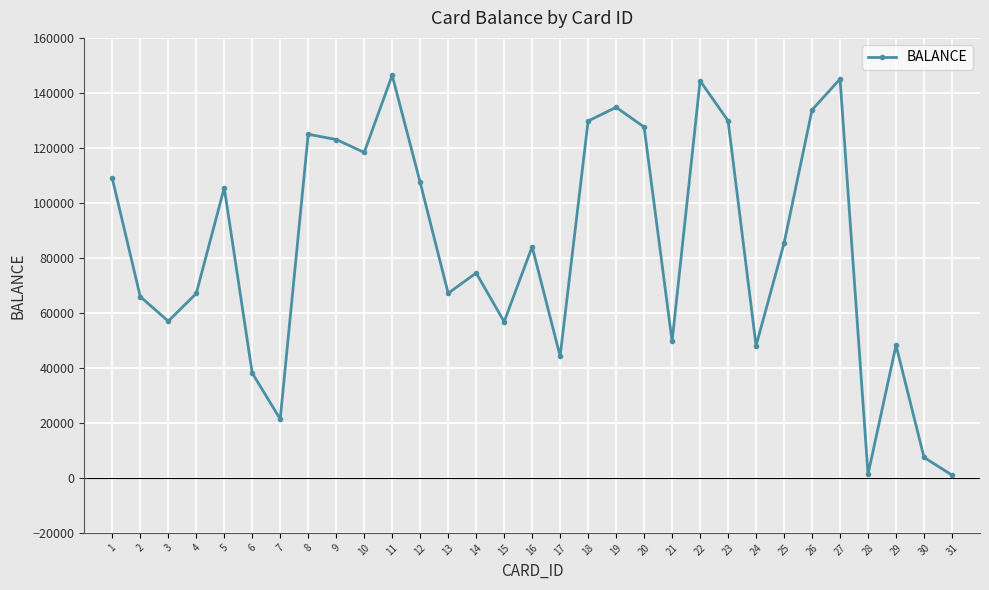

What is the change in value from 11 to 14?

-71887.3